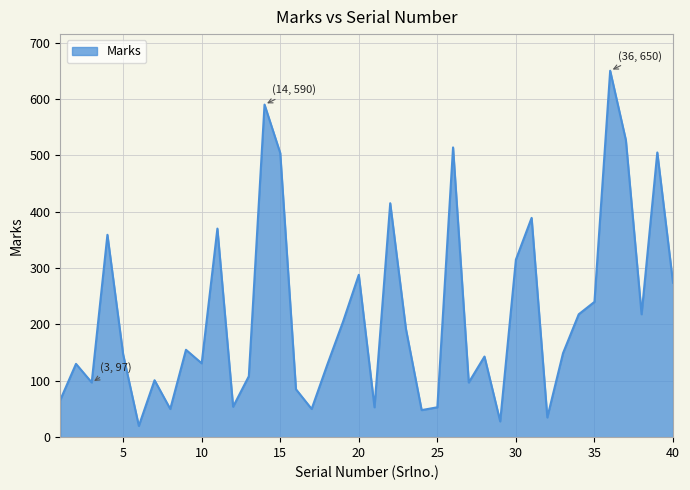

What is the difference between the maximum and minimum values?

630